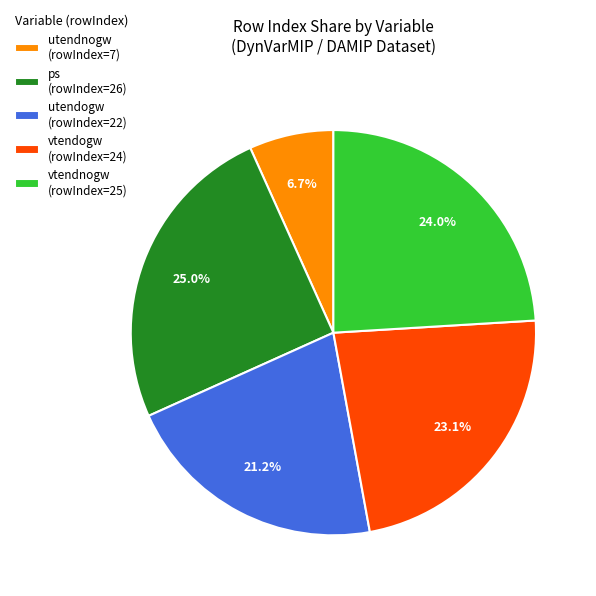

What is the ratio of the value at vtendnogw (rowIndex=25) to the value at utendnogw (rowIndex=7)?

3.6